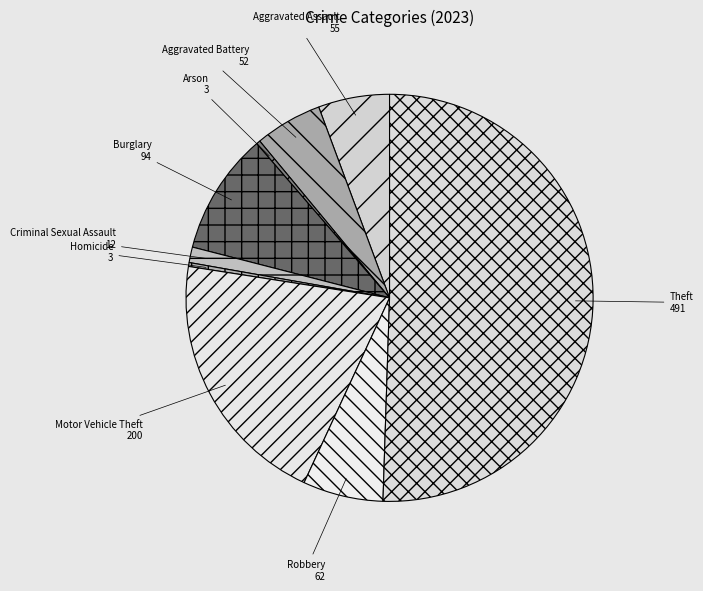

Approximately how many times larger is the value at Robbery compared to Homicide?

20.7